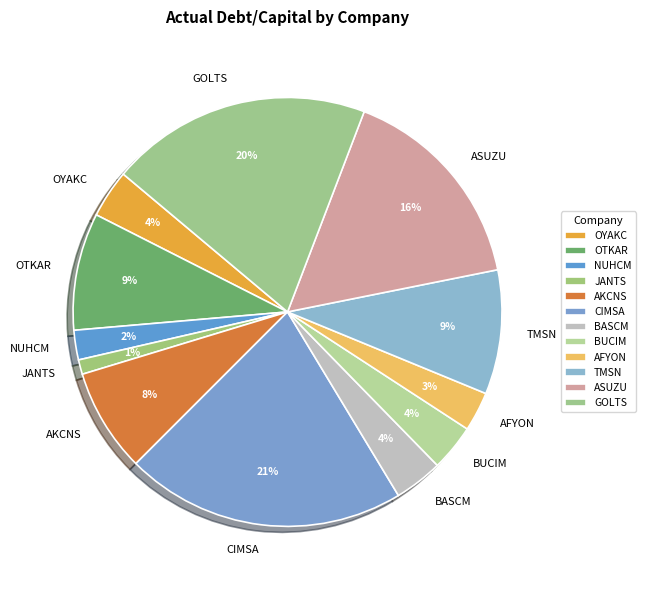

Is the sum of ASUZU and GOLTS greater than half?

No